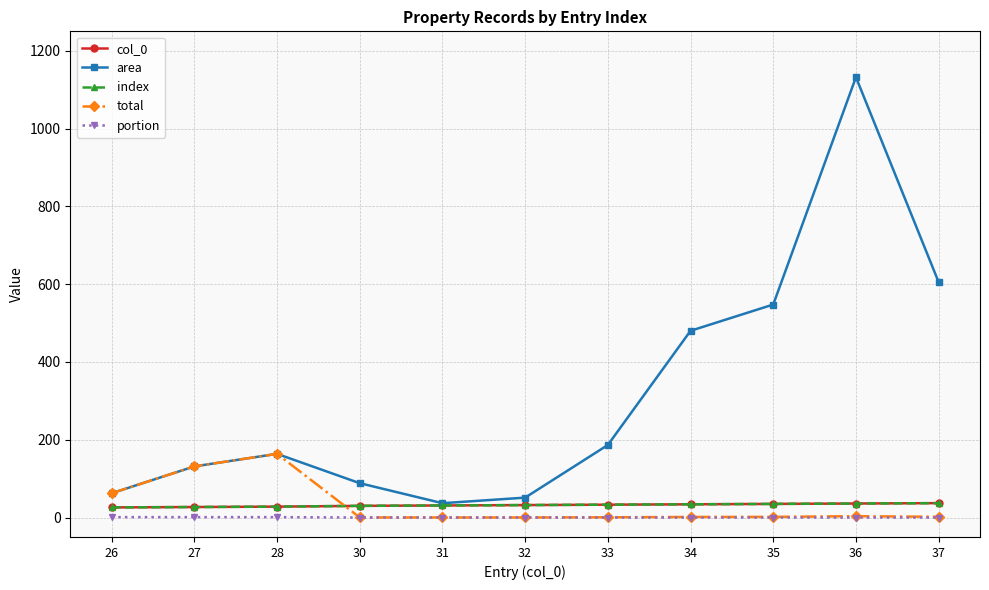

Does the chart have visible grid lines?

Yes